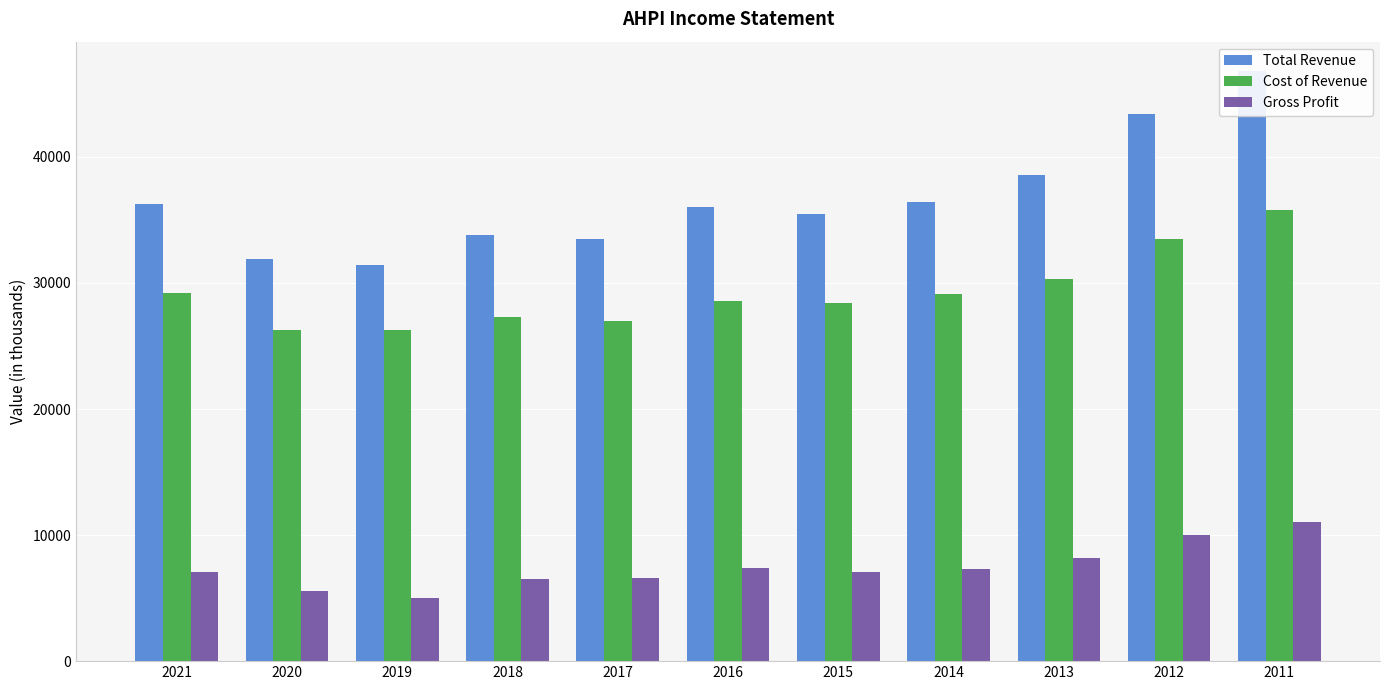

At which category is the sum across all series the highest?

2011